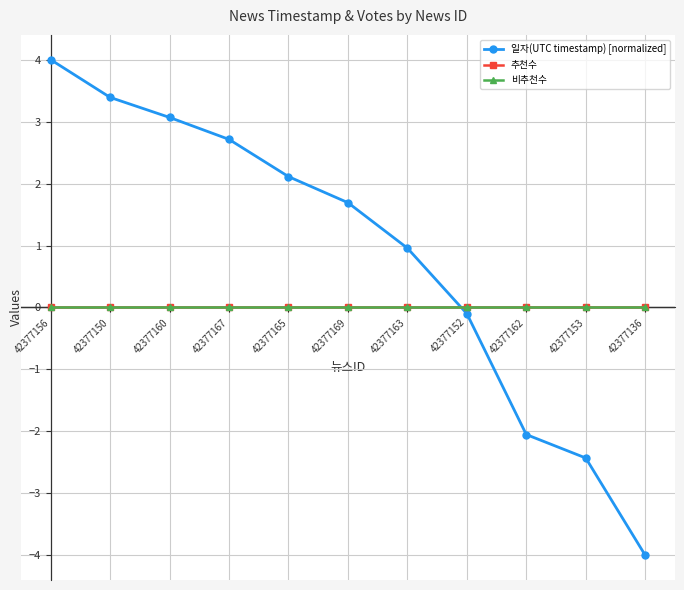

Is this an area chart (filled region under the line)?

No